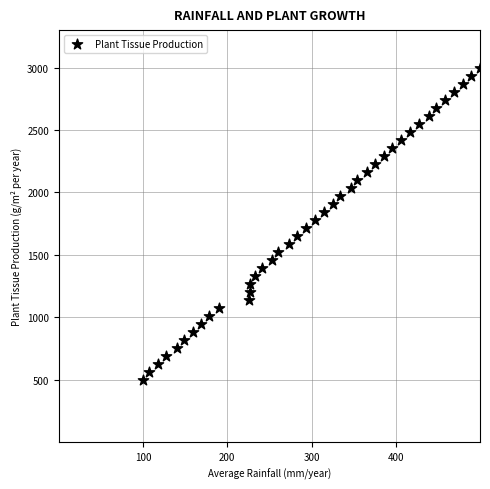

What is the range of X values (max minus min)?

400.0